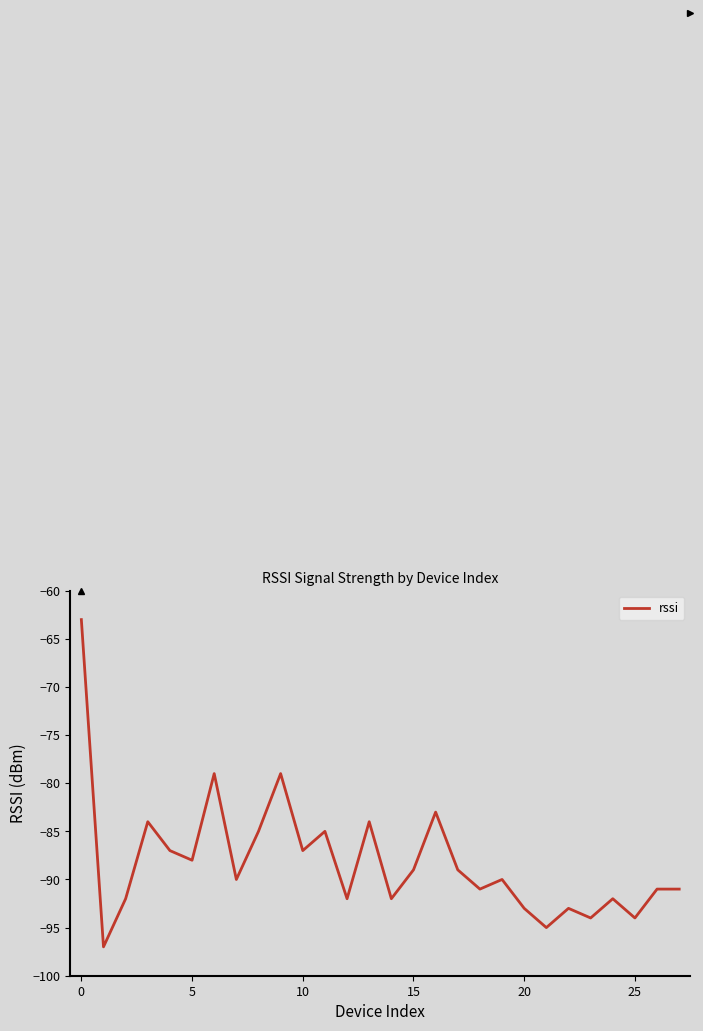

What is the difference between the maximum and minimum values?

34